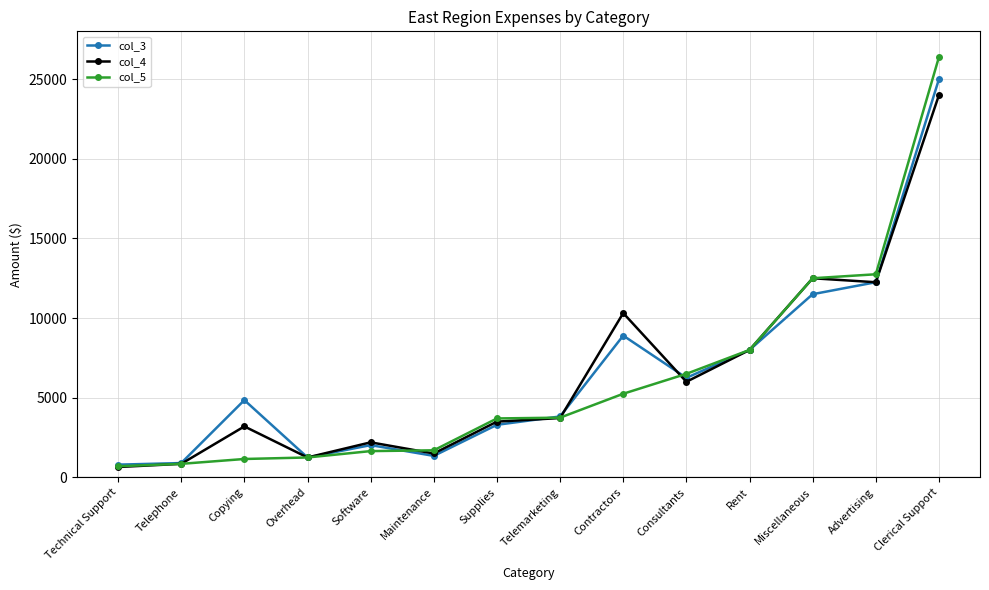

What is the label of the 1st point from the right?

Clerical Support